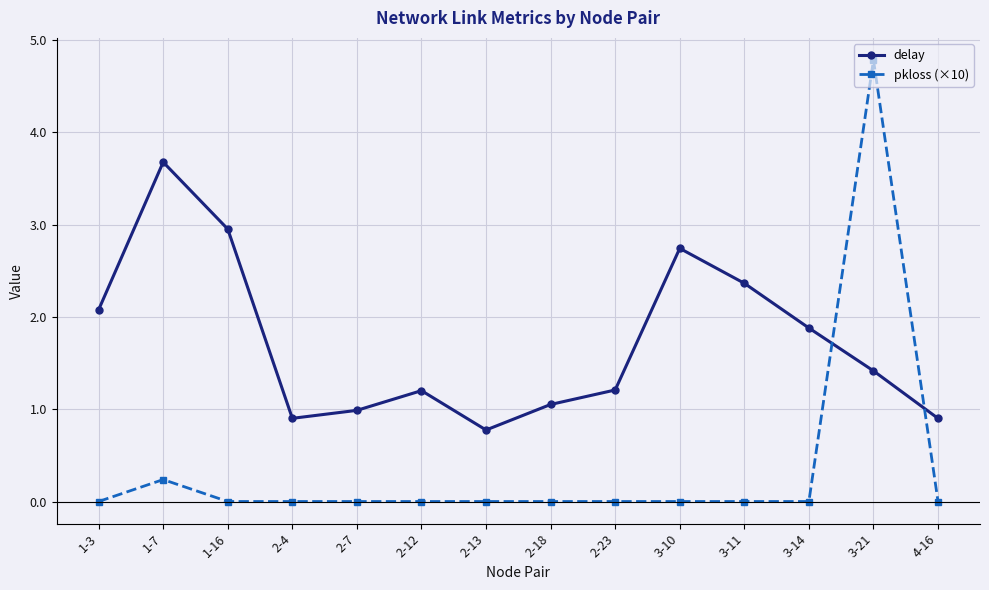

At 1-16, list the series in order from largest to smallest.

delay, pkloss (×10)